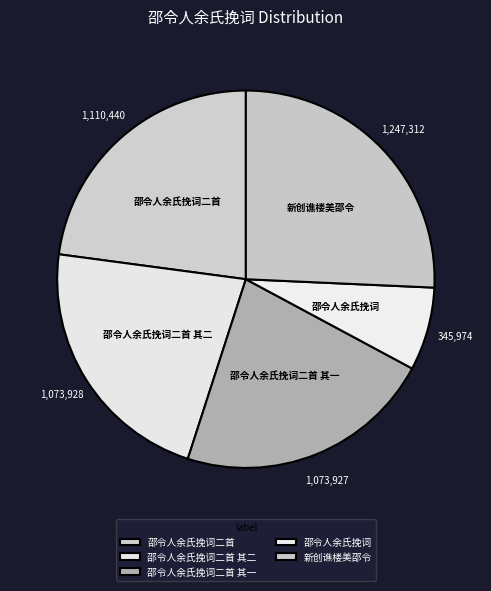

Count the number of slices in the pie.

5